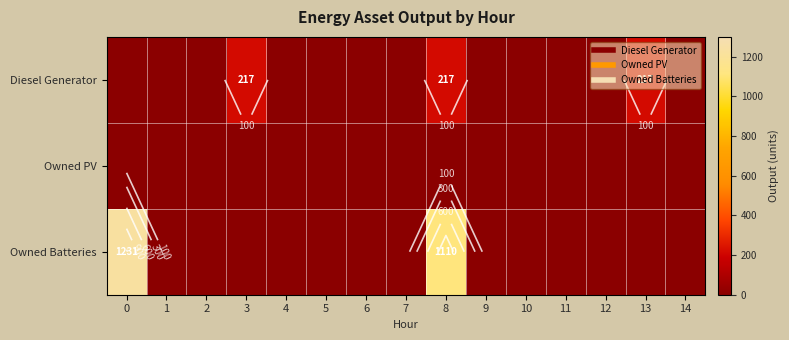

What is the maximum value for Diesel Generator?

217